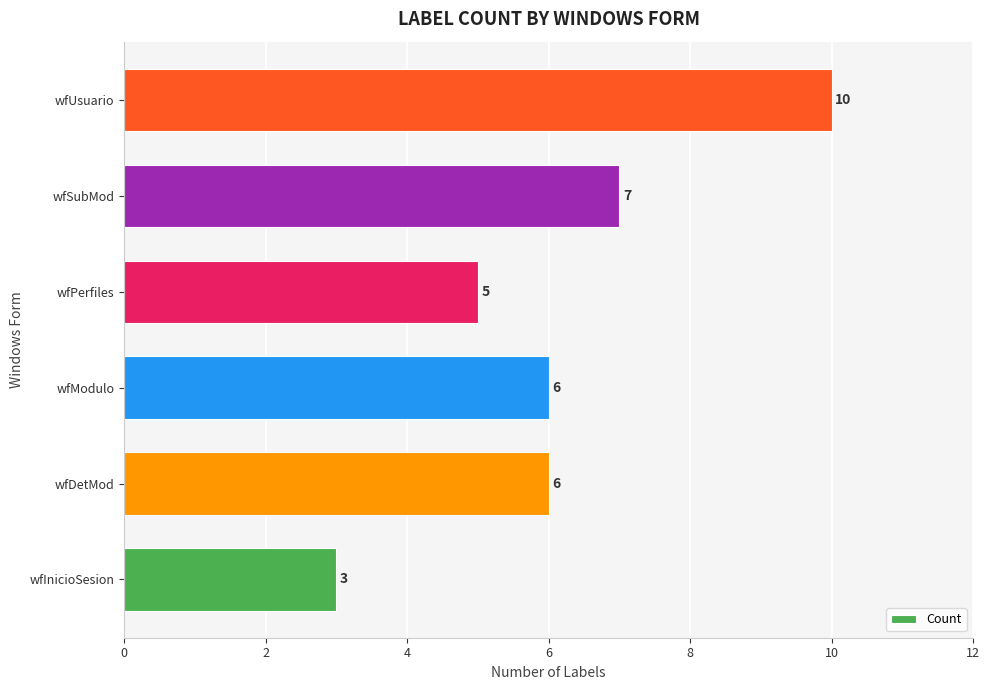

The chart shows a value of 7 at wfPerfiles. True or false?

False